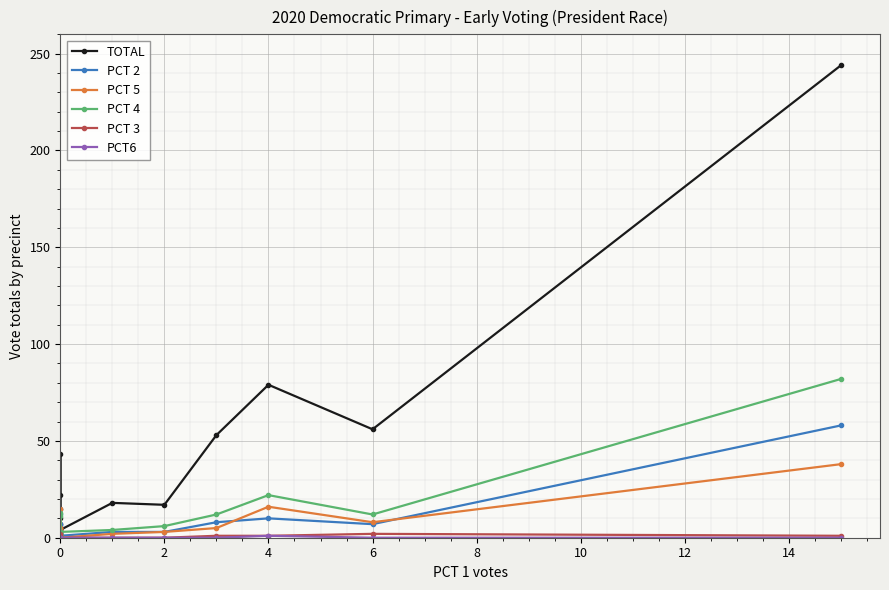

Is the value of PCT 4 at 0 greater than the value of TOTAL at 0?

No